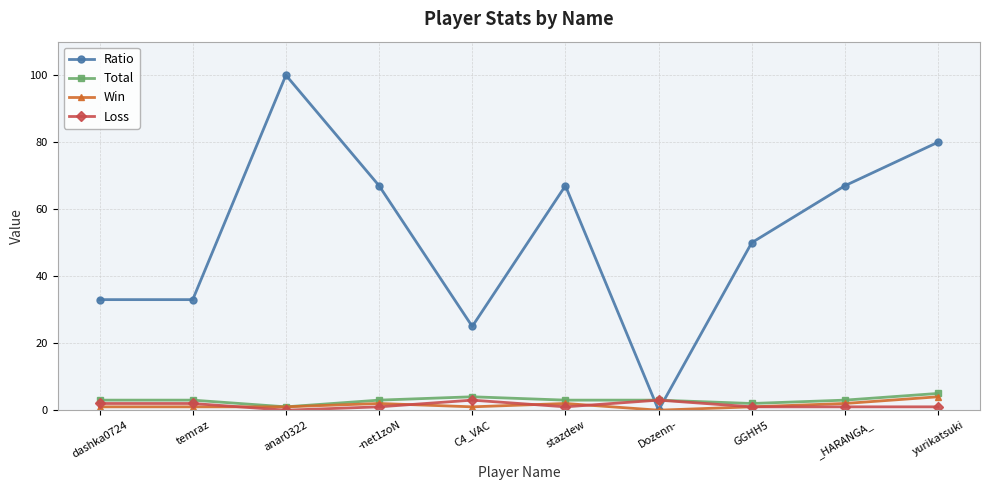

What is the label of the 8th point from the right?

anar0322